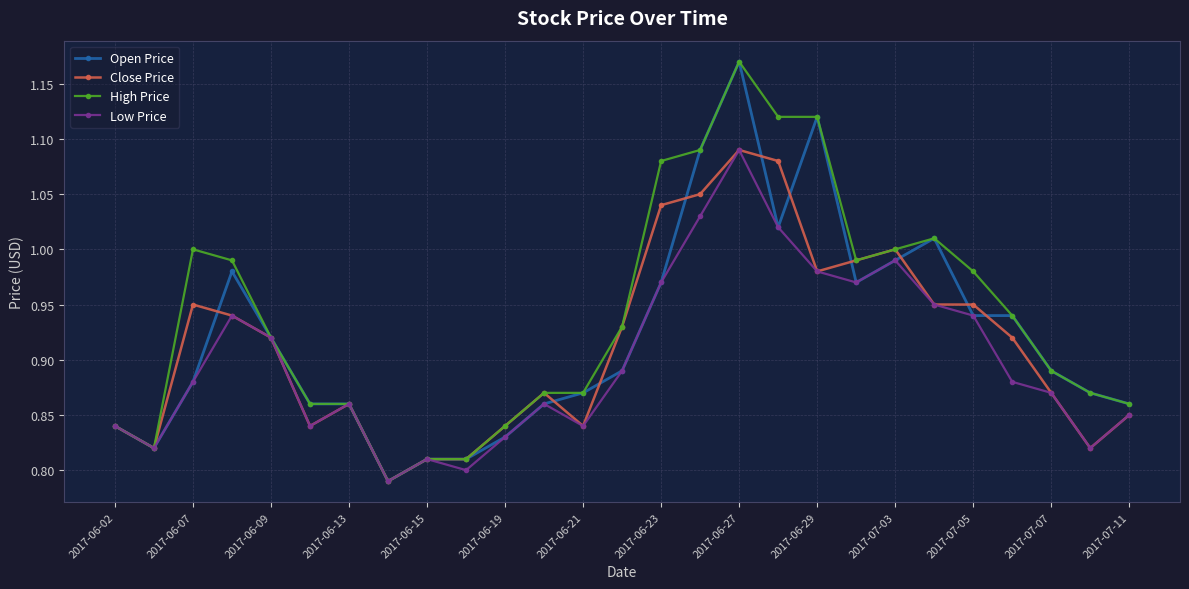

Which series has the largest total across all categories?

High Price